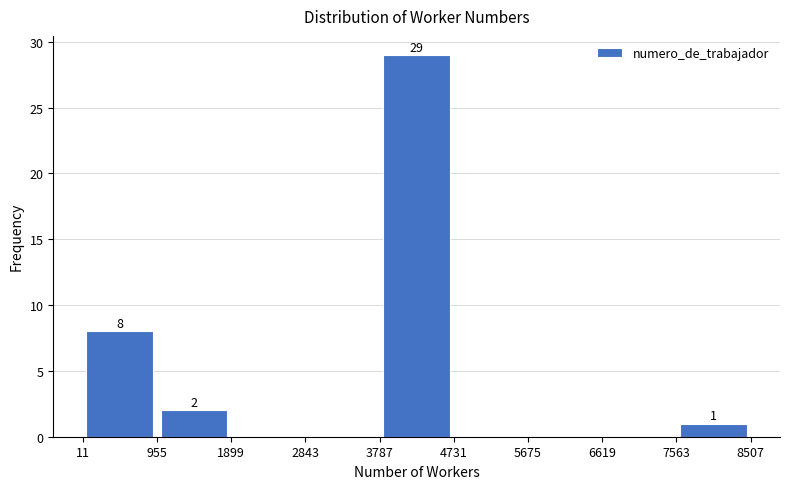

Over which range of the x-axis is the bar tallest?

3787 to 4731